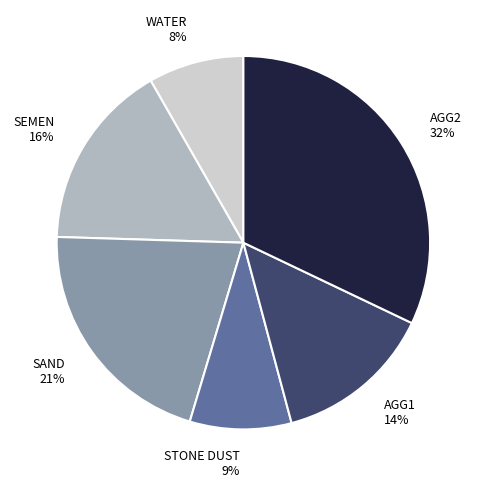

What is the ratio of the value at AGG2 to the value at AGG1?

2.3